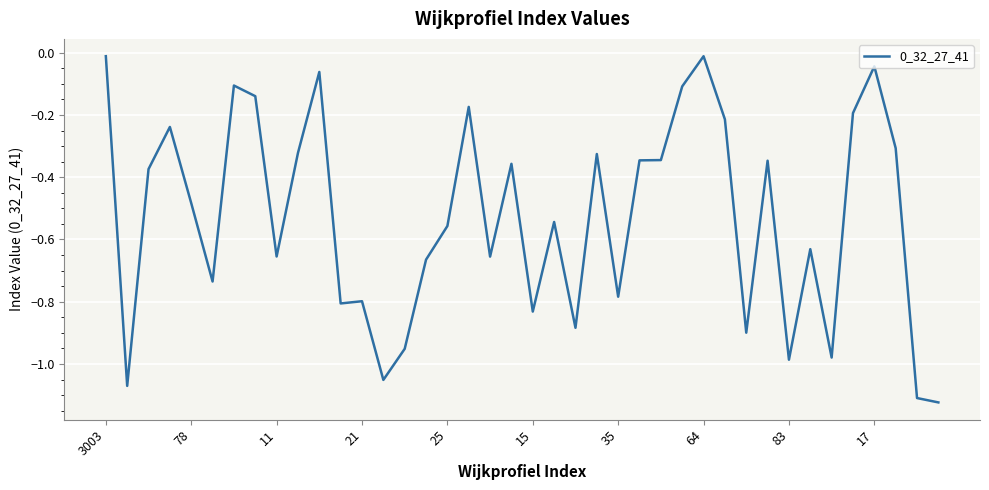

Which category has the highest value across all series?

3003